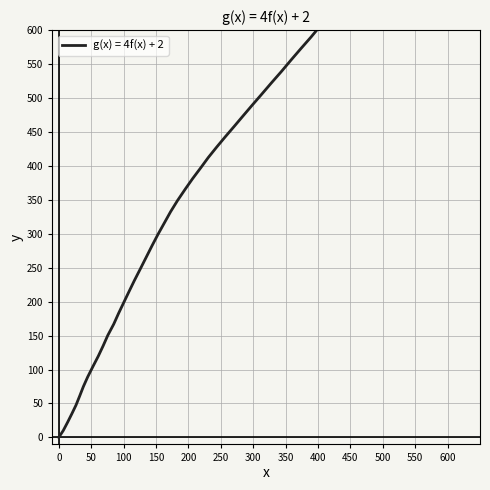

What is the difference between the maximum and minimum values?

606.7